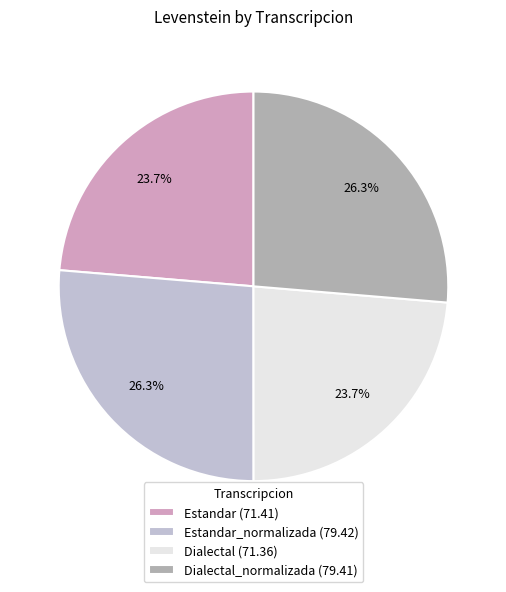

Is there a majority slice in this chart?

No